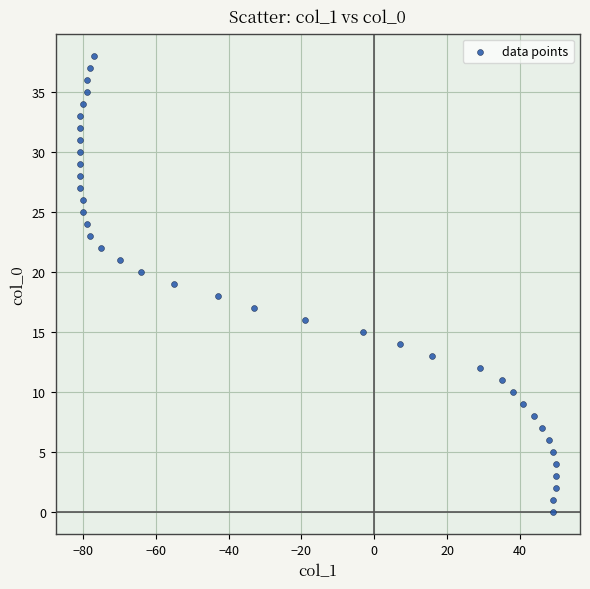

What is the range of Y values (max minus min)?

38